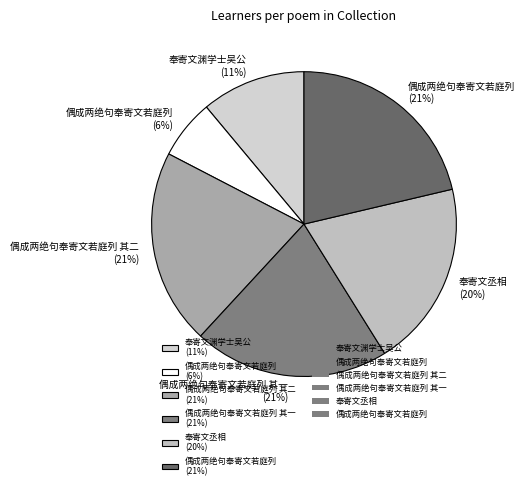

To the nearest percent, what portion does 偶成两绝句奉寄文若庭列 (21%) represent?

21%